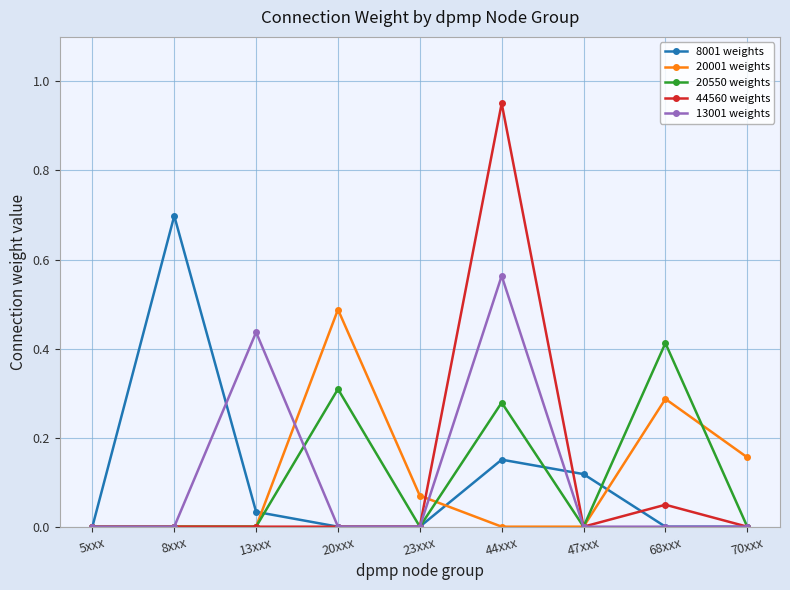

What are all the series names shown in the legend?

8001 weights, 20001 weights, 20550 weights, 44560 weights, 13001 weights